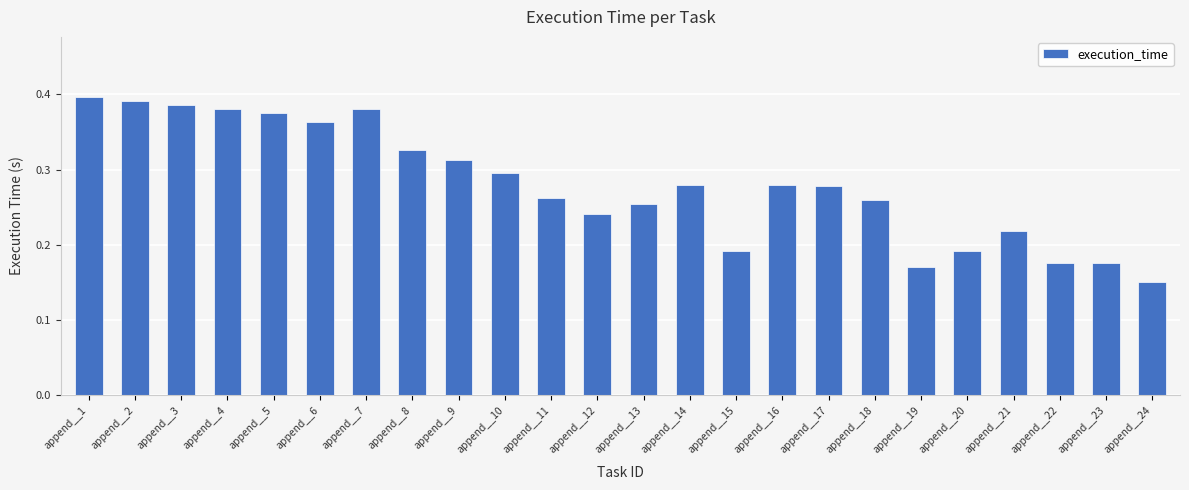

Which category has the lowest value across all series?

append__24